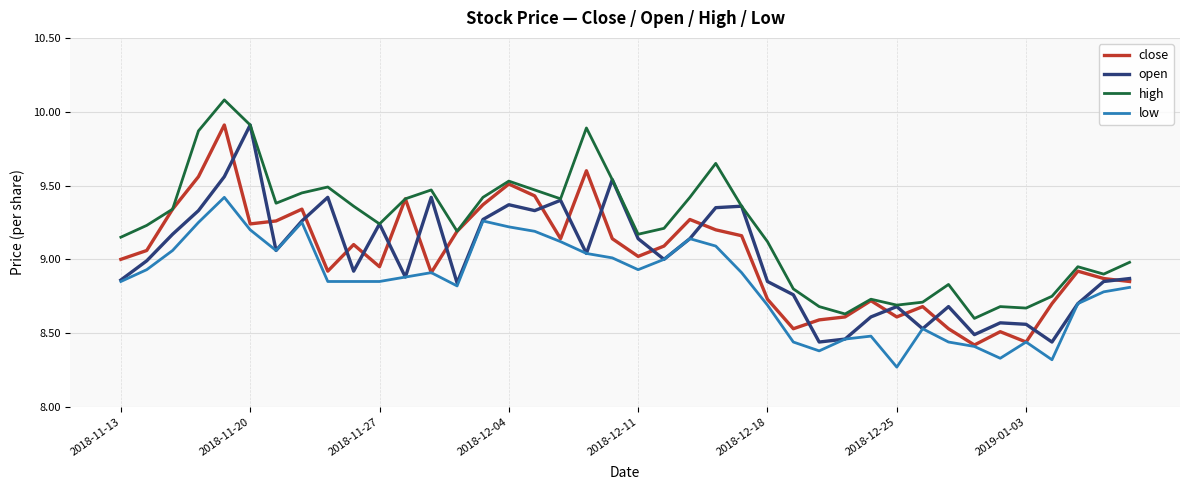

True or false: low has more than 1 points higher than both neighbors.

True